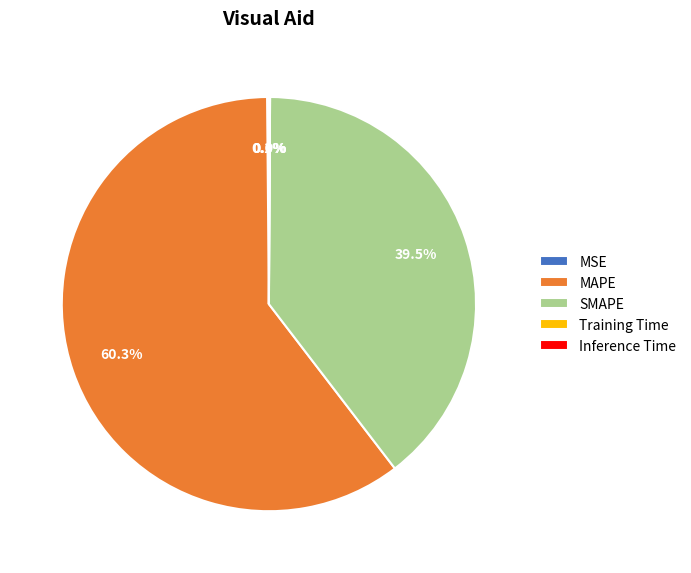

What is the largest slice in the pie chart?

MAPE